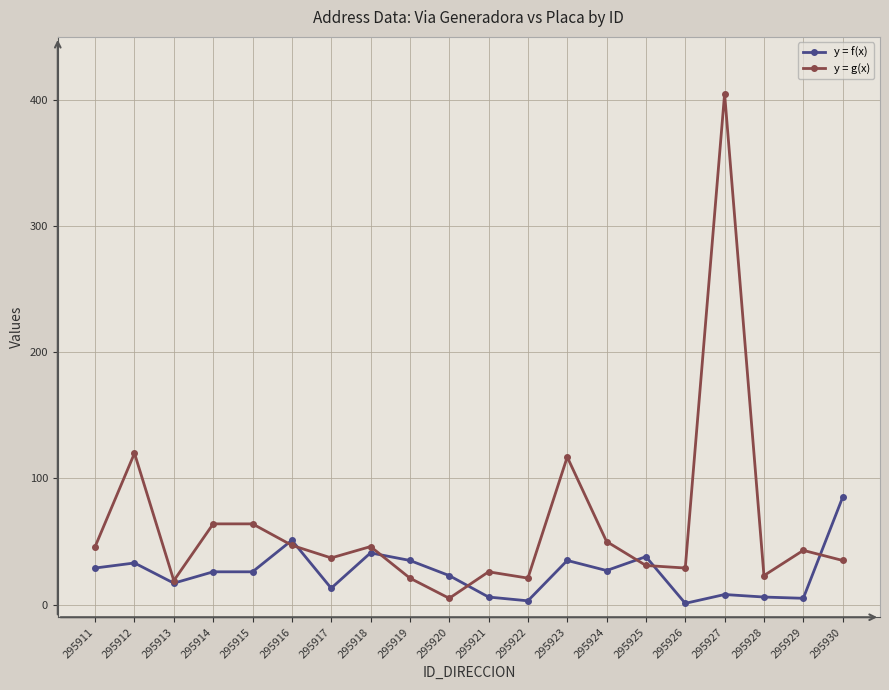

At which category is the sum across all series the highest?

295927